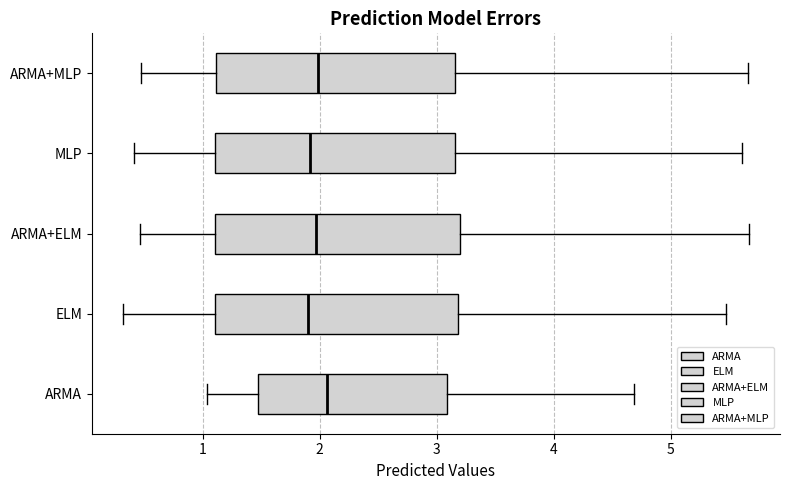

Reading bottom to top, read every box against the x-axis: the position of its median line, the range the box covers, and the ends of its whiskers. The values are not printed on the chart, so give them approximately, as read against the axis.

ARMA: median 2.1, box 1.5 to 3.1, whiskers 1.0 to 4.7
ELM: median 1.9, box 1.1 to 3.2, whiskers 0.3 to 5.5
ARMA+ELM: median 2.0, box 1.1 to 3.2, whiskers 0.5 to 5.7
MLP: median 1.9, box 1.1 to 3.2, whiskers 0.4 to 5.6
ARMA+MLP: median 2.0, box 1.1 to 3.2, whiskers 0.5 to 5.7